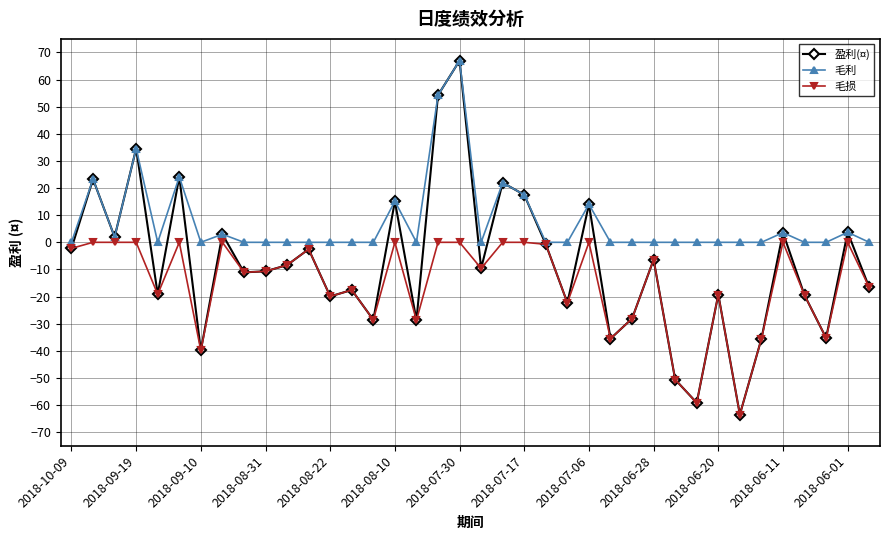

List the series in order of their overall mean, highest first.

毛利, 盈利(¤), 毛损